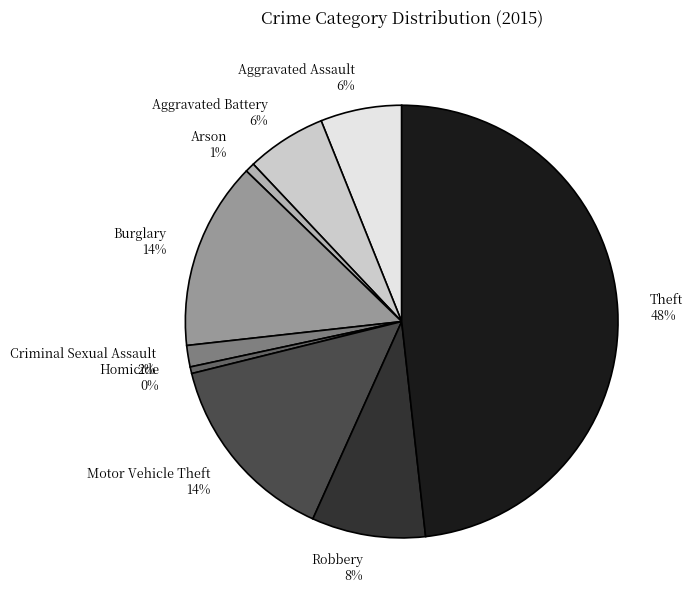

Combined, do Aggravated Battery and Motor Vehicle Theft account for over 50%?

No